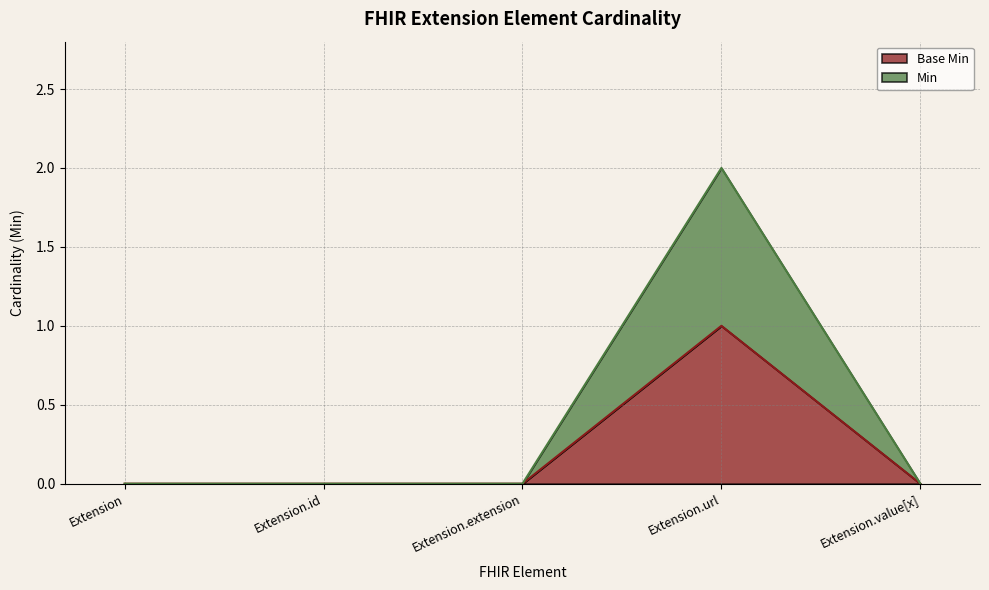

The value of Base Min at Extension.value[x] is 1. True or false?

False